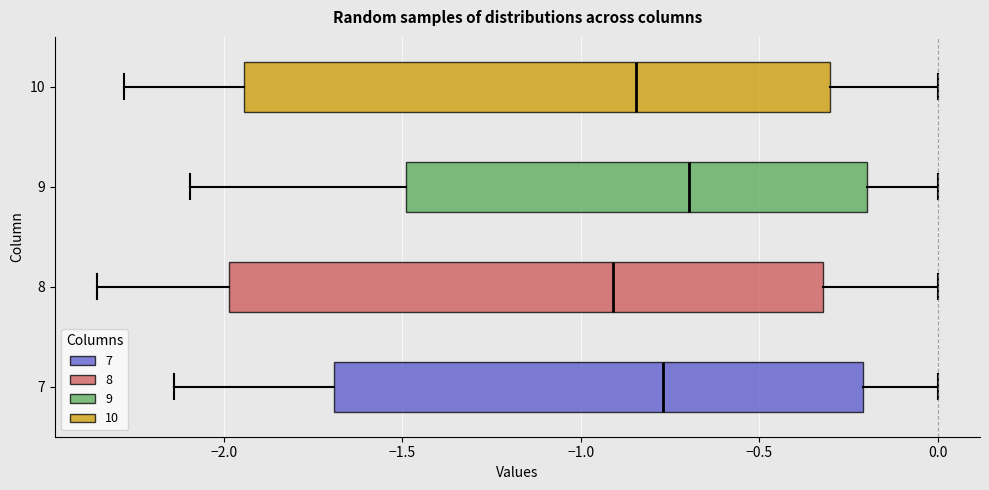

Where is the right edge of the box at y = 7 on the x-axis? The values are not printed on the chart, so give them approximately, as read against the axis.

-0.20